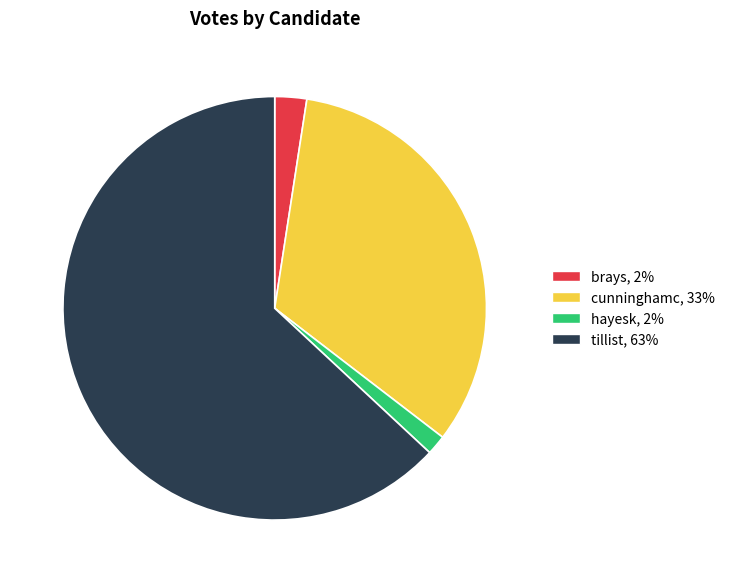

How many segments does this pie chart have?

4